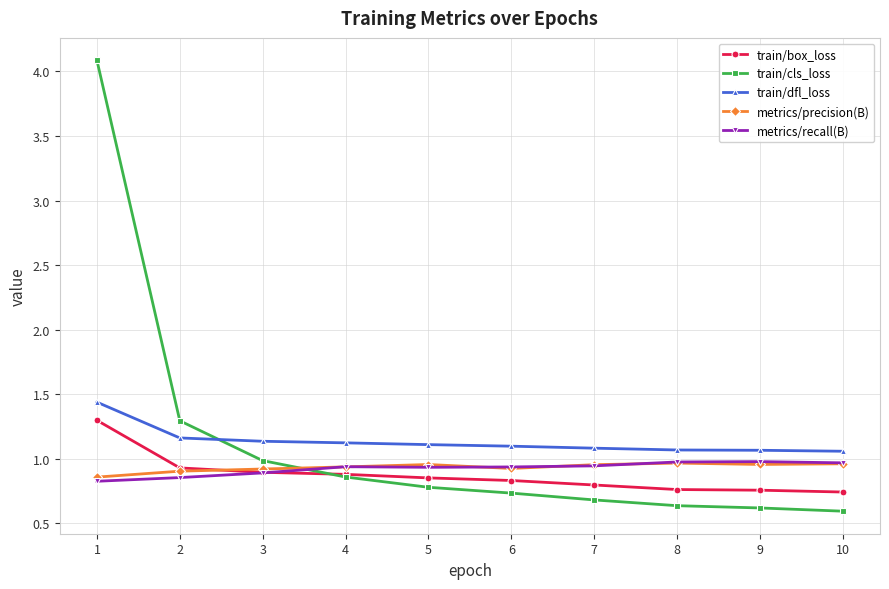

True or false: metrics/recall(B) has more than 0 points higher than both neighbors.

True